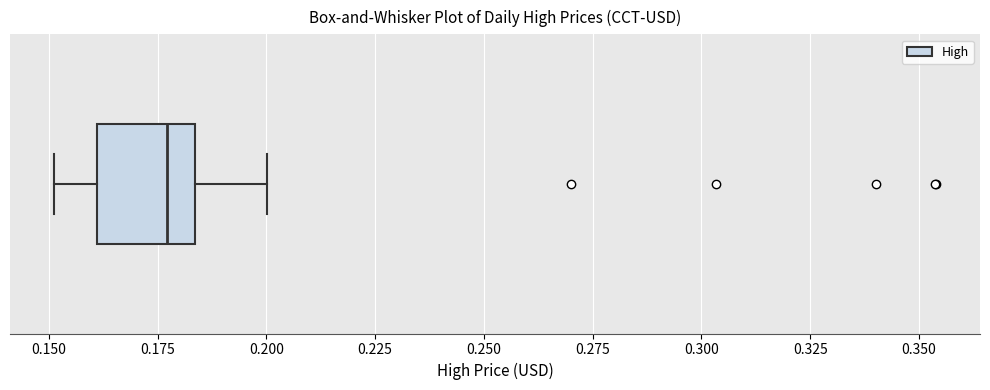

Transcribe this box plot: give where the median line is, the range the box spans, and where the two whiskers end, as read against the x-axis. The values are not printed on the chart, so give them approximately, as read against the axis.

median 0.175, box 0.160 to 0.185, whiskers 0.150 to 0.200